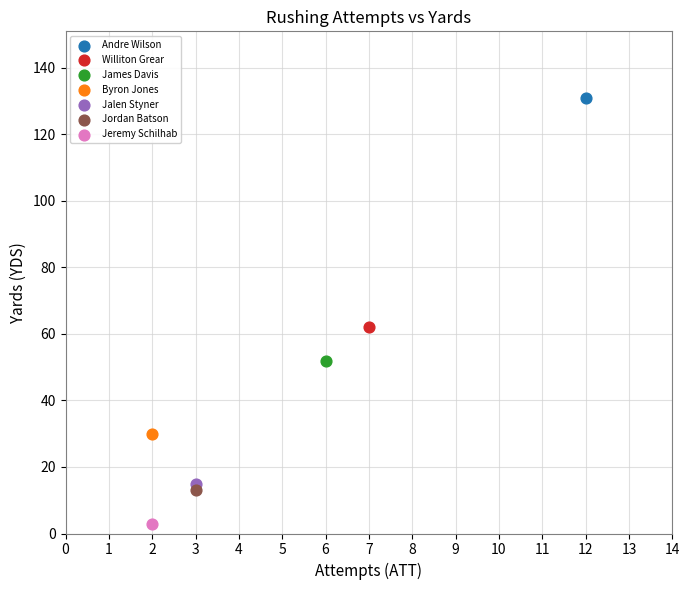

Which series contains the lowest Y value?

Jeremy Schilhab